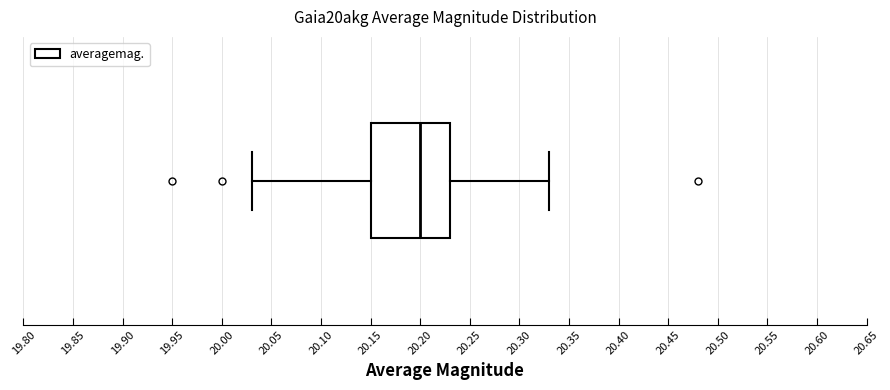

Read this box plot against the x-axis: the position of the median line, the range covered by the box, and the ends of both whiskers. The values are not printed on the chart, so give them approximately, as read against the axis.

median 20.20, box 20.15 to 20.23, whiskers 20.03 to 20.33